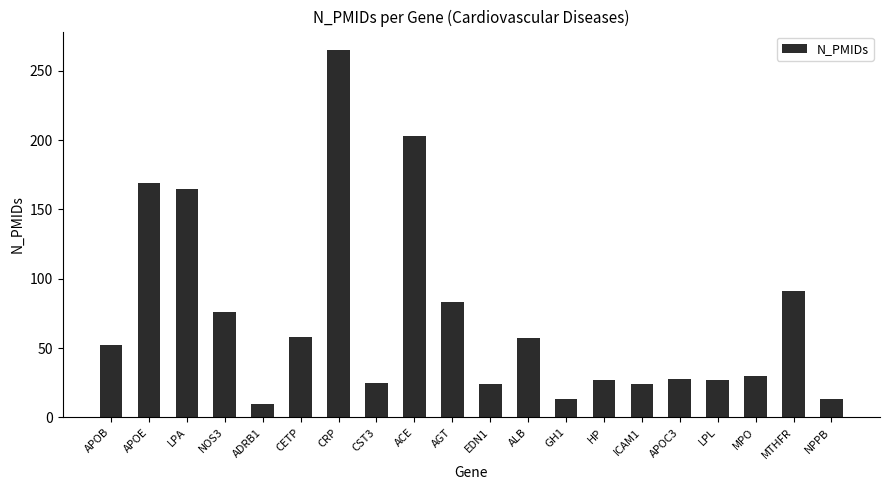

Read the value at APOC3, to the nearest 10.

30